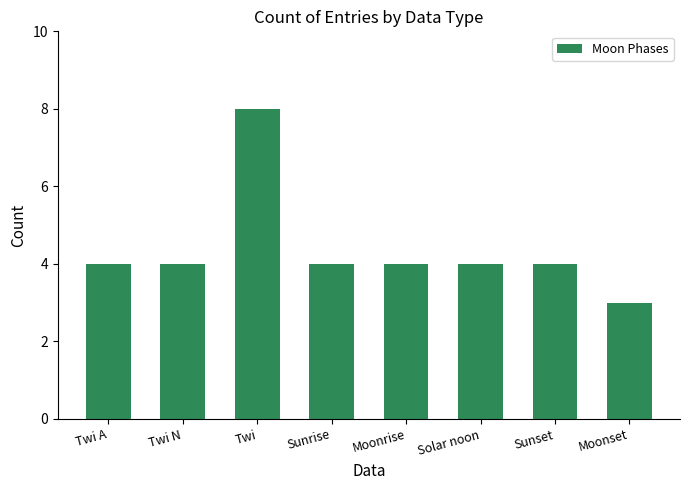

How many data points does each series have?

8